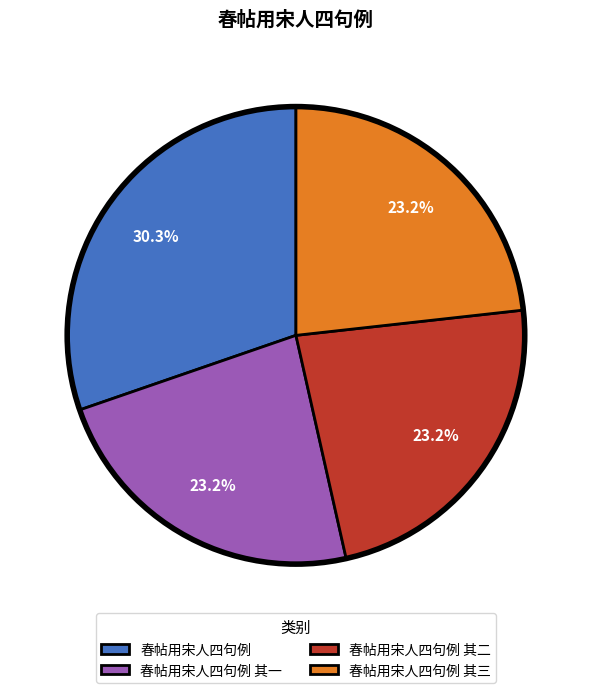

How many slices are in this pie chart?

4